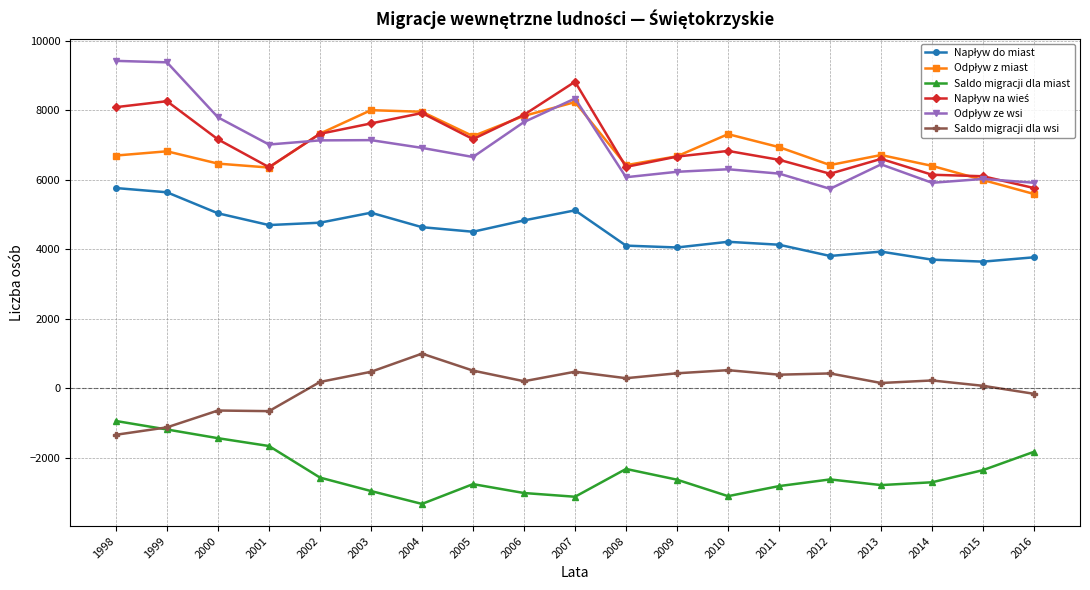

At how many categories does at least one series exceed 2923?

19